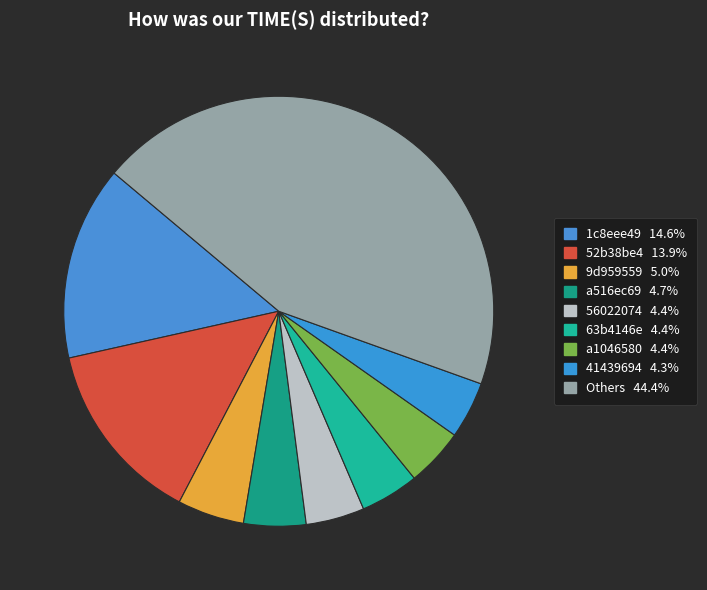

How many slices are in this pie chart?

9